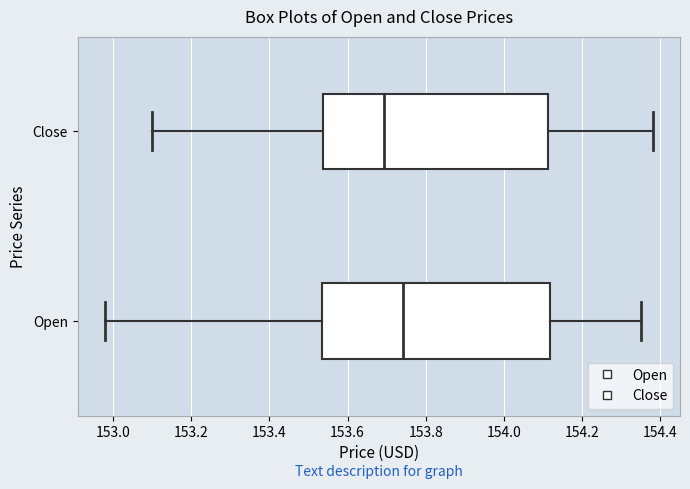

Reading bottom to top, transcribe this box plot: for each box, give where its median line is, the range the box spans, and where its two whiskers end, as read against the x-axis. The values are not printed on the chart, so give them approximately, as read against the axis.

Open: median 153.74, box 153.54 to 154.12, whiskers 152.98 to 154.36
Close: median 153.70, box 153.54 to 154.12, whiskers 153.10 to 154.38